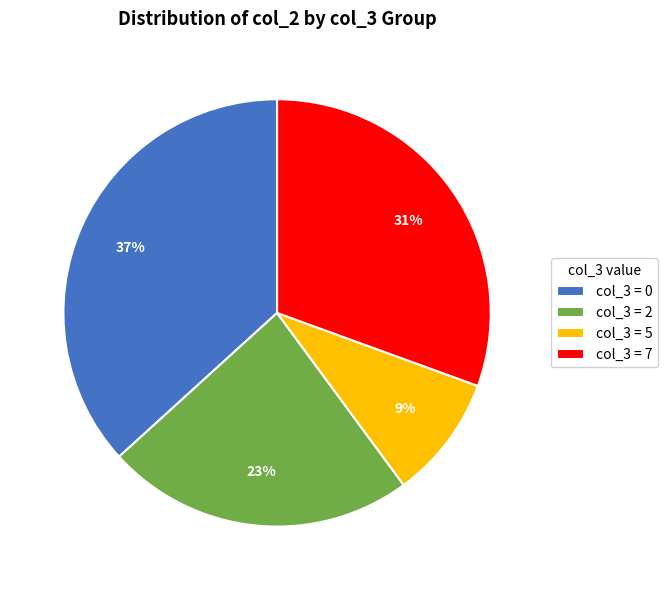

To the nearest percent, what is the average slice percentage?

25%